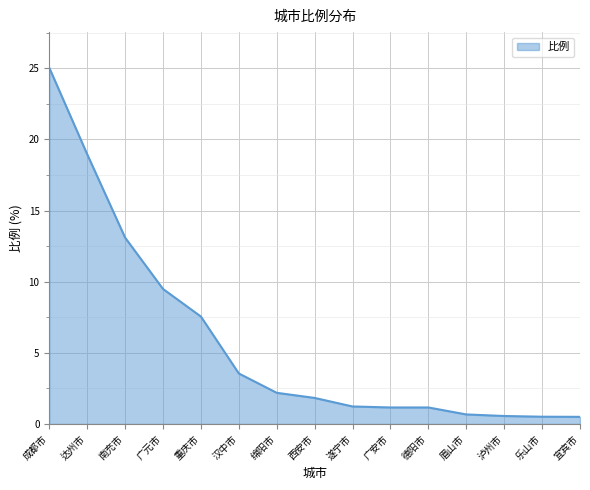

What is the ratio of the value at 德阳市 to the value at 西安市?

0.6